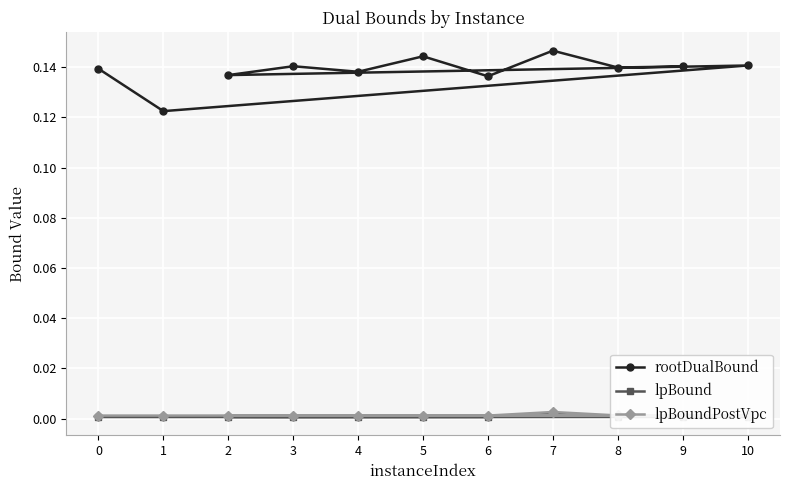

What is the sum of all rootDualBound values?

1.5